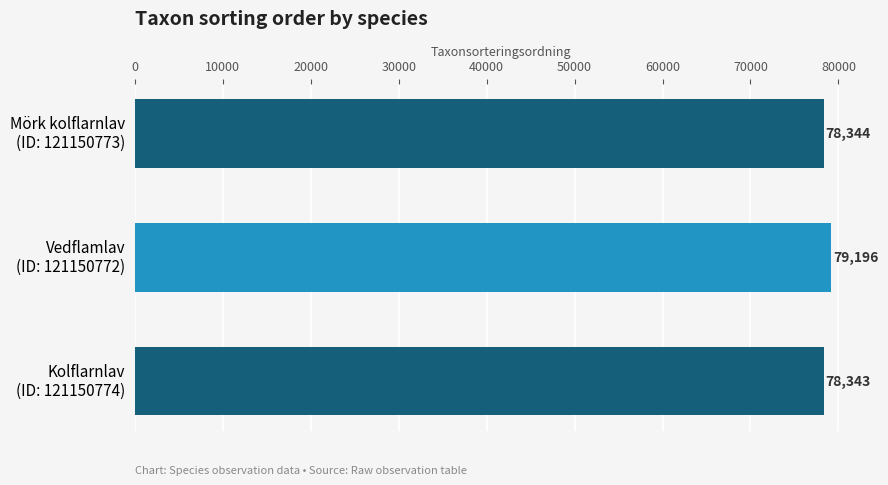

Reading top to bottom, what are all the values shown in this chart?

78344	79196	78343